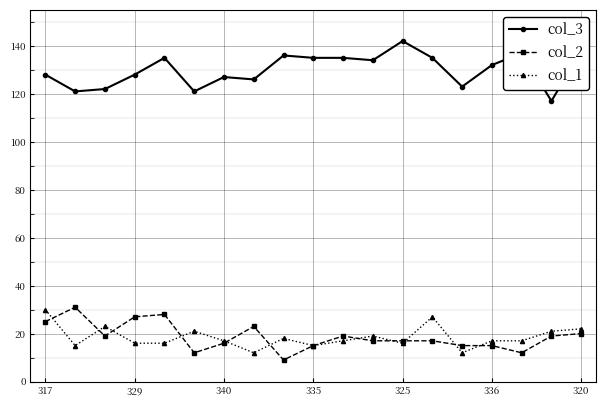

At how many categories does at least one series exceed 130?

10